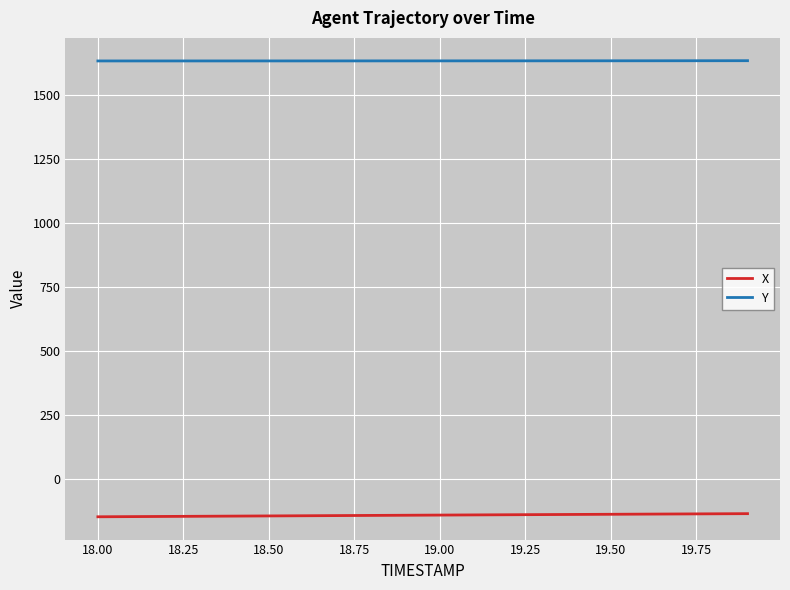

How many lines are shown in the chart?

2